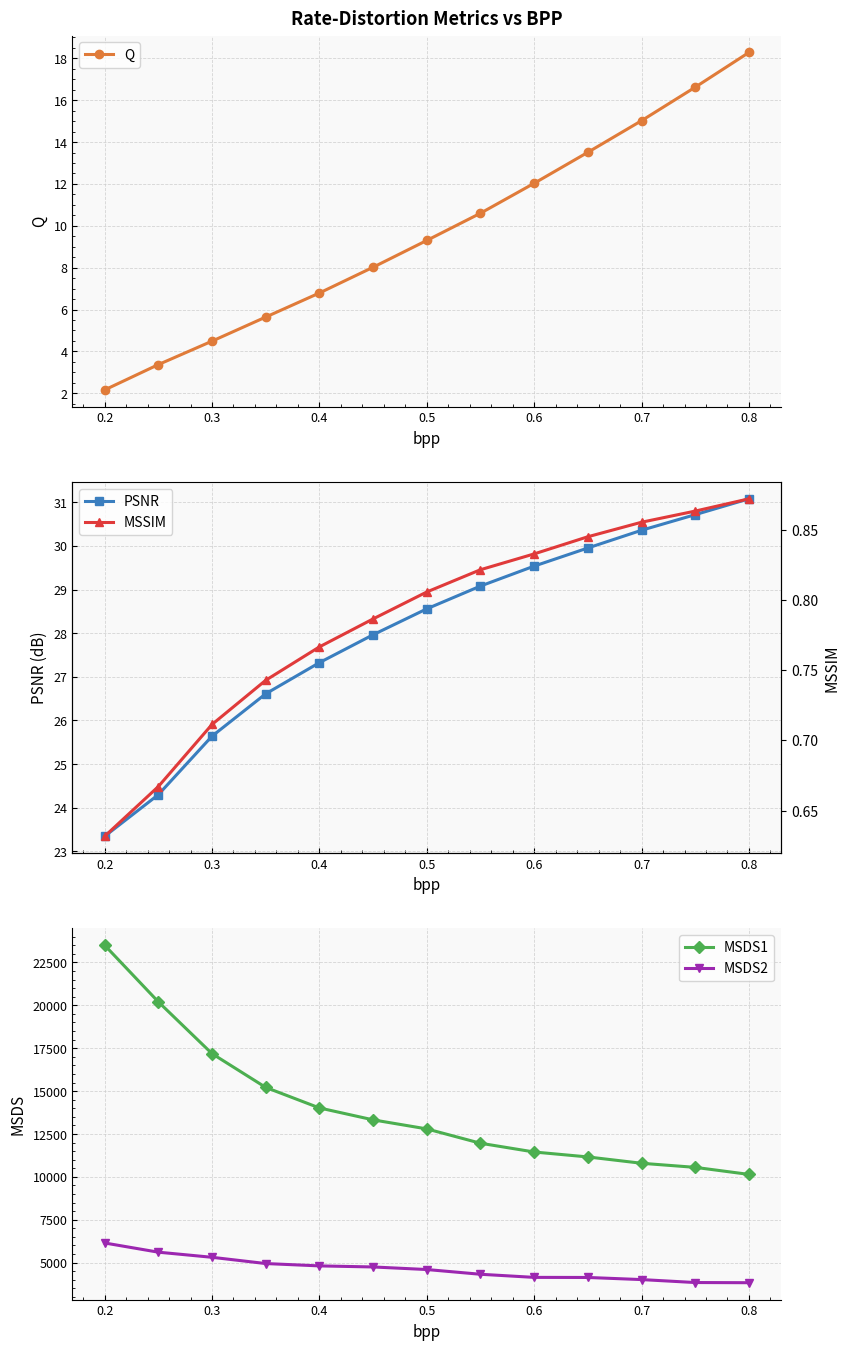

Reading right to left, transcribe all the data shown in this chart.

Q: 18.3	16.6	15.0	13.5	12.0	10.6	9.3	8.0	6.8	5.6	4.5	3.4	2.2
PSNR: 31.1	30.7	30.4	30.0	29.5	29.1	28.6	28.0	27.3	26.6	25.6	24.3	23.3
MSDS1: 10143.1	10553.7	10792.5	11161.5	11449.1	11959.8	12795.8	13323.5	14018.8	15215.8	17184.8	20205.6	23506.3
MSDS2: 3828.5	3838.3	4010.8	4134.1	4139.4	4320.7	4596.9	4746.7	4808.8	4945.5	5310.0	5608.4	6145.4
MSSIM: 0.9	0.9	0.9	0.8	0.8	0.8	0.8	0.8	0.8	0.7	0.7	0.7	0.6